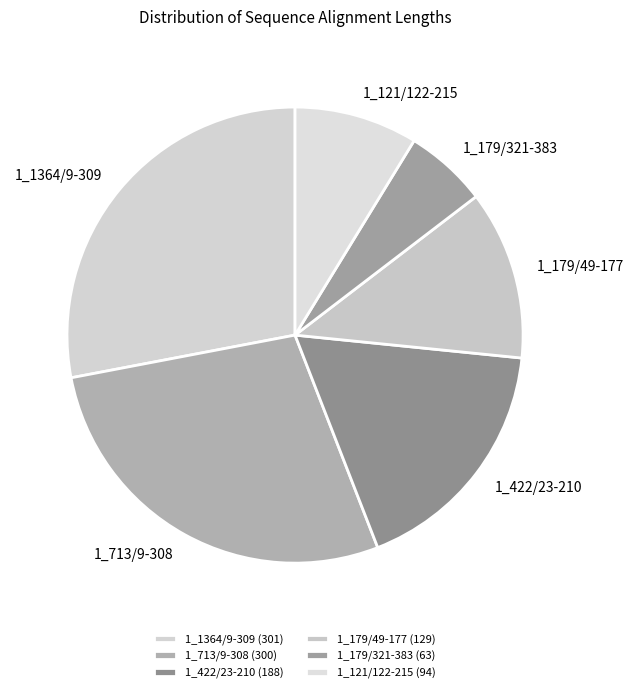

True or false: 1_422/23-210 accounts for 6% of the total.

False